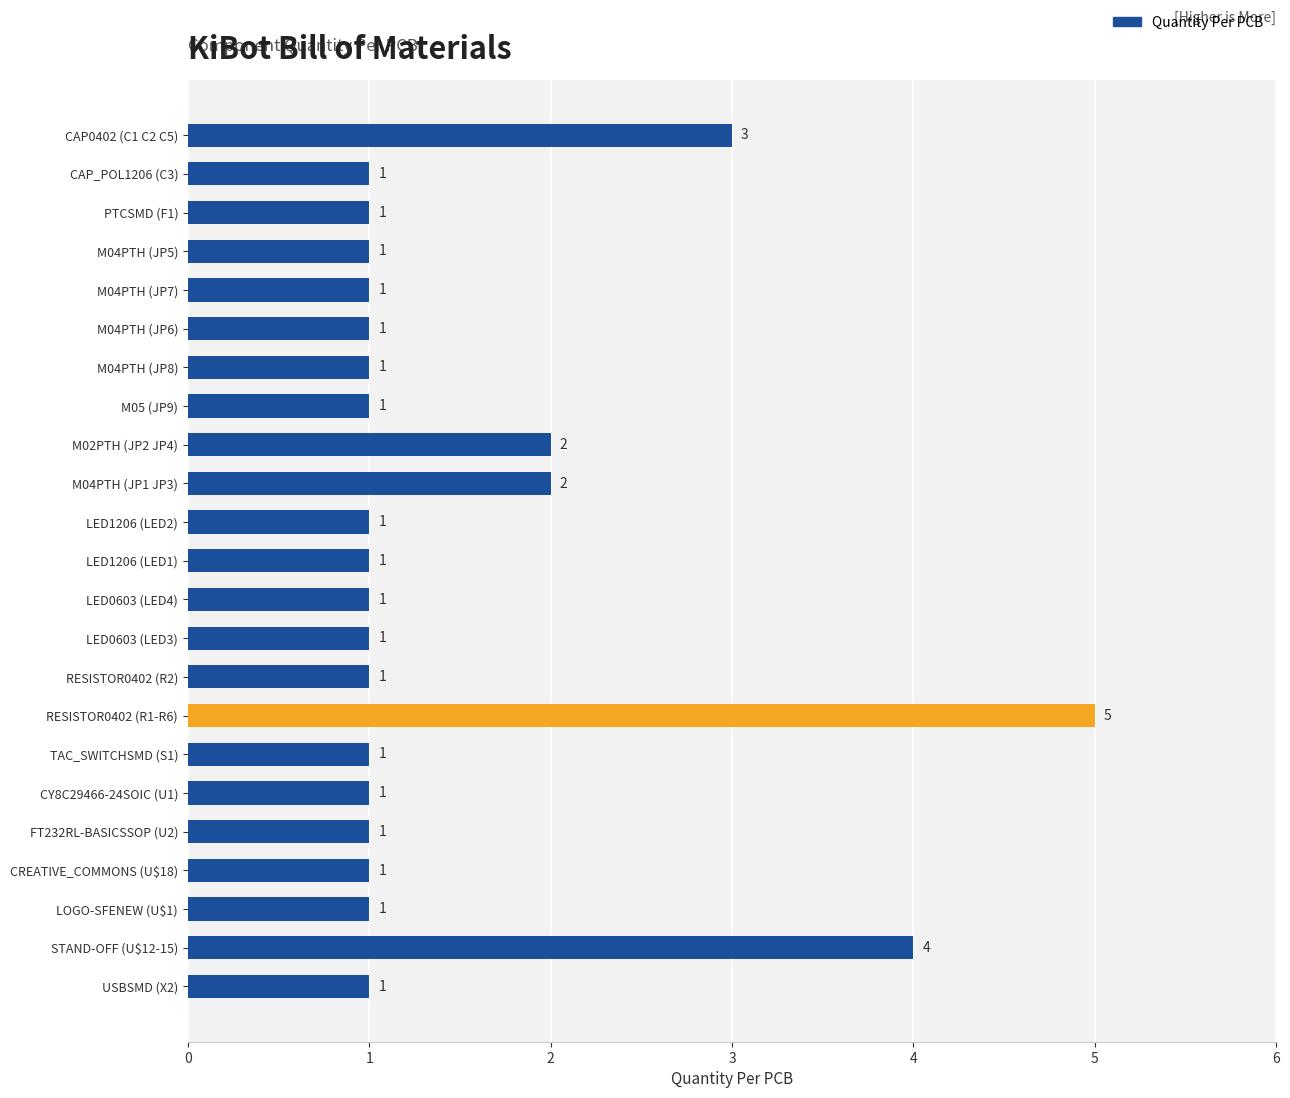

Reading top to bottom, transcribe all the data shown in this chart.

3	1	1	1	1	1	1	1	2	2	1	1	1	1	1	5	1	1	1	1	1	4	1